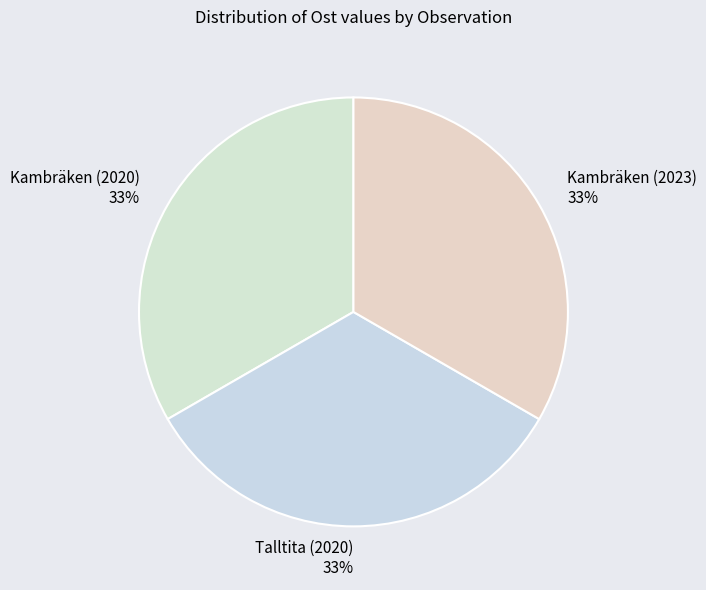

How many slices are in this pie chart?

3